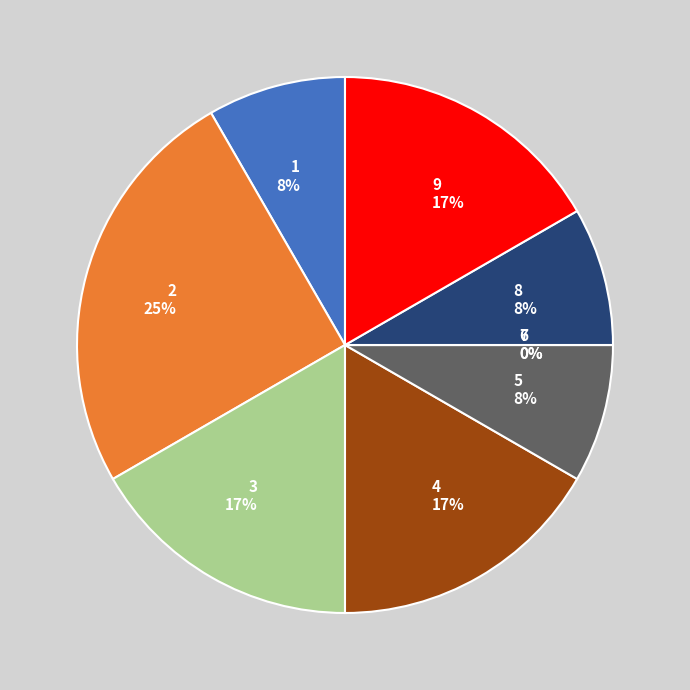

To the nearest percent, what percentage of the pie is 3?

17%